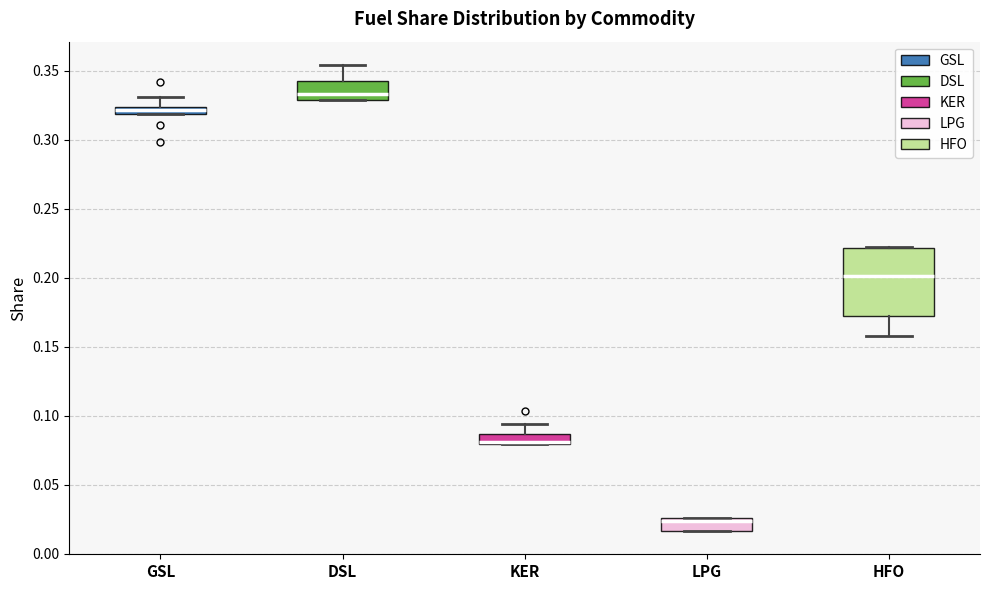

Which box is the tallest, from its lower edge to its upper edge?

HFO